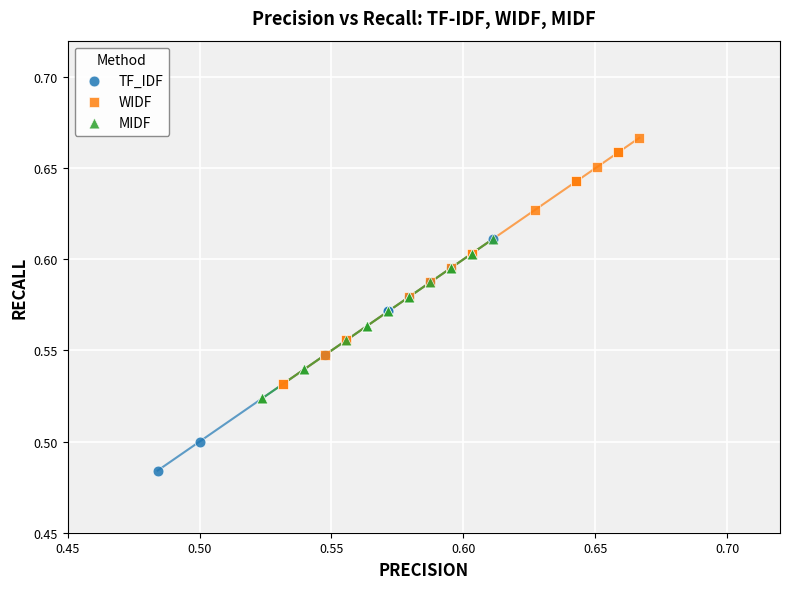

Which series reaches the maximum Y coordinate?

WIDF